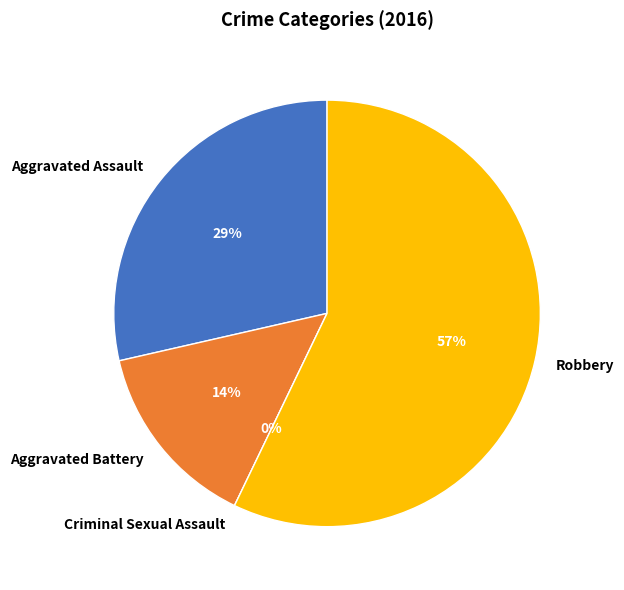

Which category has the smallest portion of the pie?

Criminal Sexual Assault